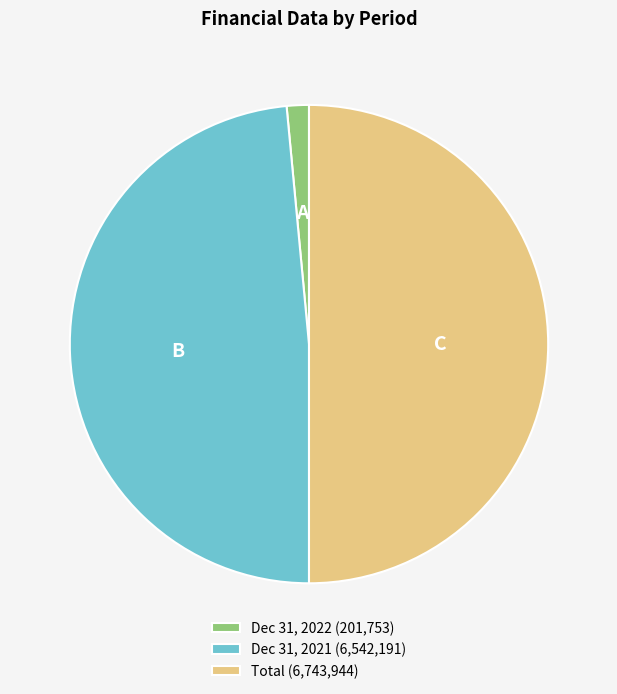

How many segments does this pie chart have?

3